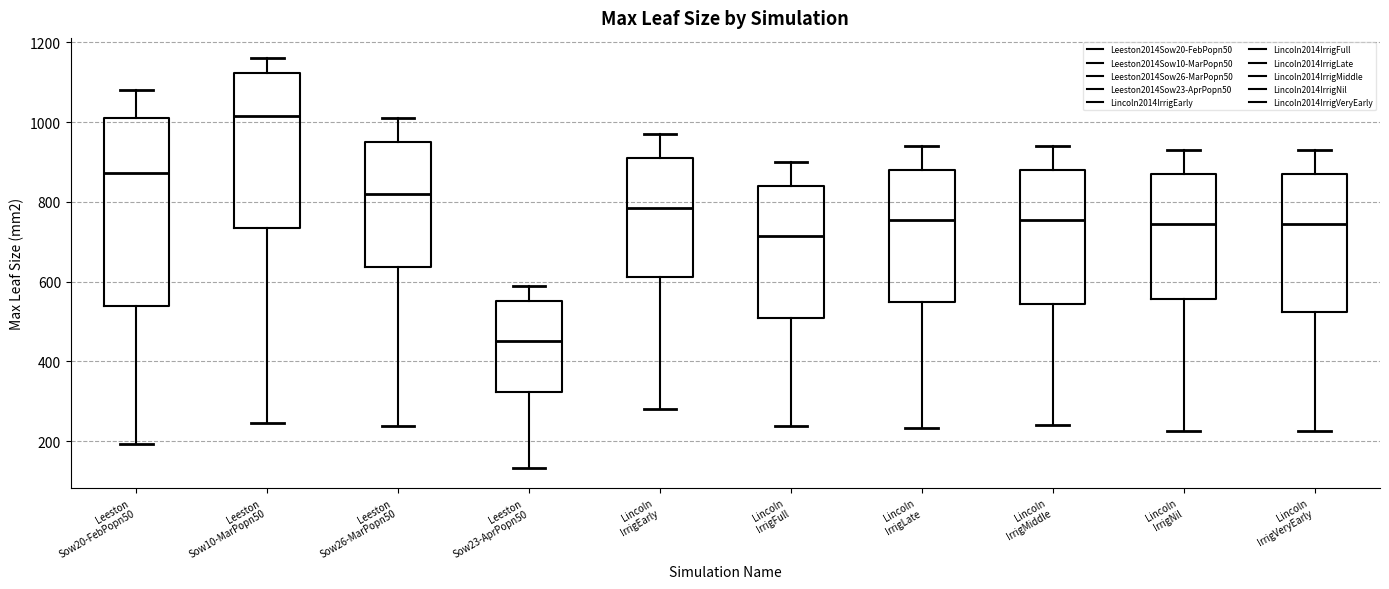

Reading left to right, transcribe this box plot: for each box, give where its median line is, the range the box spans, and where its two whiskers end, as read against the y-axis. The values are not printed on the chart, so give them approximately, as read against the axis.

Leeston Sow20-FebPopn50: median 880, box 540 to 1020, whiskers 200 to 1080
Leeston Sow10-MarPopn50: median 1020, box 740 to 1120, whiskers 240 to 1160
Leeston Sow26-MarPopn50: median 820, box 640 to 960, whiskers 240 to 1020
Leeston Sow23-AprPopn50: median 460, box 320 to 560, whiskers 140 to 600
Lincoln IrrigEarly: median 780, box 620 to 920, whiskers 280 to 980
Lincoln IrrigFull: median 720, box 500 to 840, whiskers 240 to 900
Lincoln IrrigLate: median 760, box 540 to 880, whiskers 240 to 940
Lincoln IrrigMiddle: median 760, box 540 to 880, whiskers 240 to 940
Lincoln IrrigNil: median 740, box 560 to 880, whiskers 220 to 940
Lincoln IrrigVeryEarly: median 740, box 520 to 880, whiskers 220 to 940